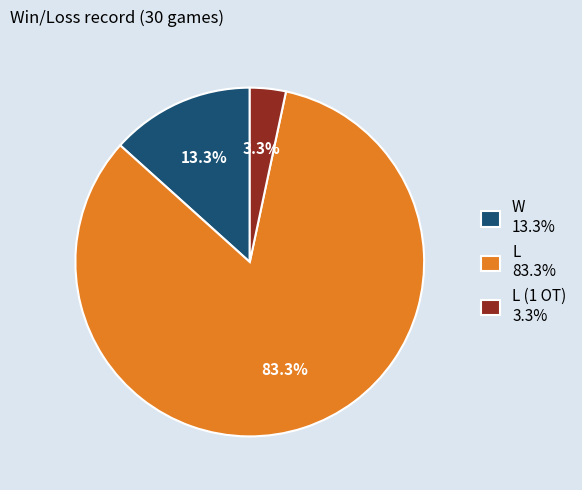

To the nearest percent, what is the difference between the largest and smallest slice percentages?

80%